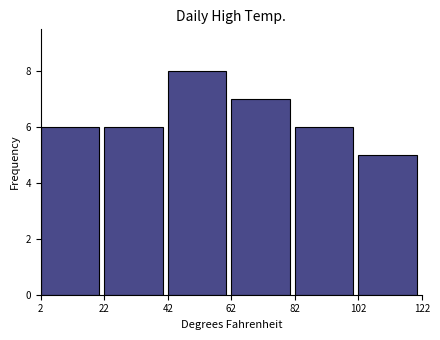

Reading left to right, list every bar in this chart as the range it spans on the x-axis followed by its height. The values are not printed on the chart, so give them approximately, as read against the axis.

2 to 22: 6
22 to 42: 6
42 to 62: 8
62 to 82: 7
82 to 102: 6
102 to 122: 5